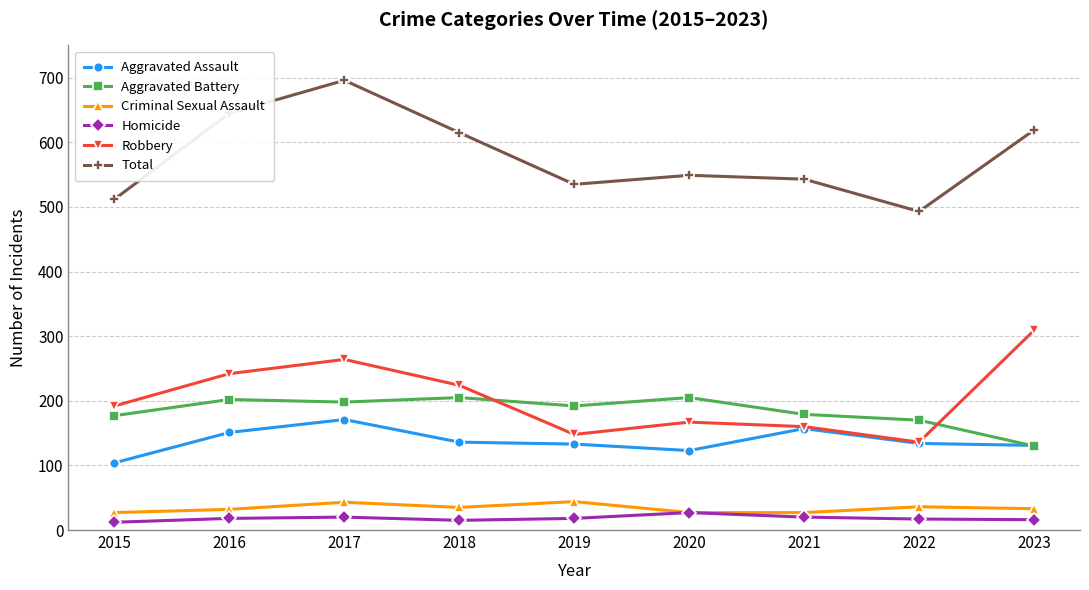

Does the chart have visible grid lines?

Yes